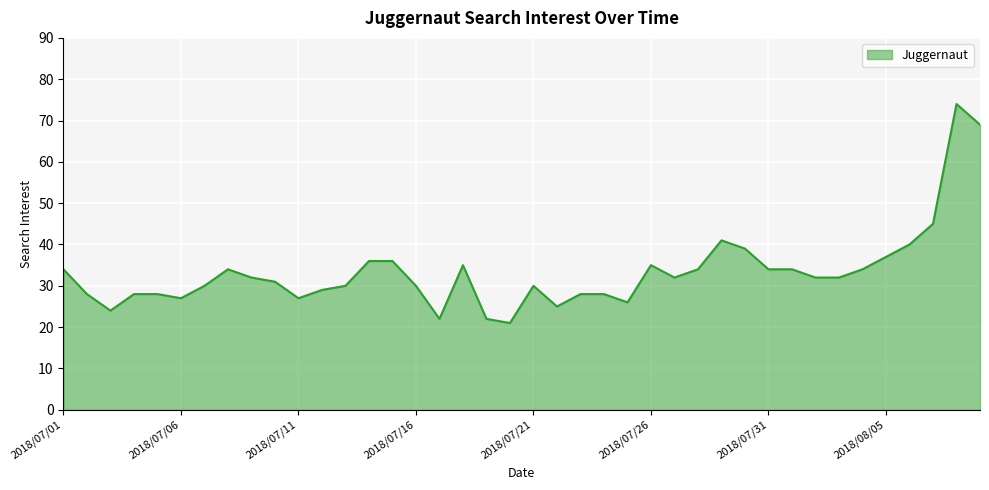

What is the minimum value shown in the chart?

21